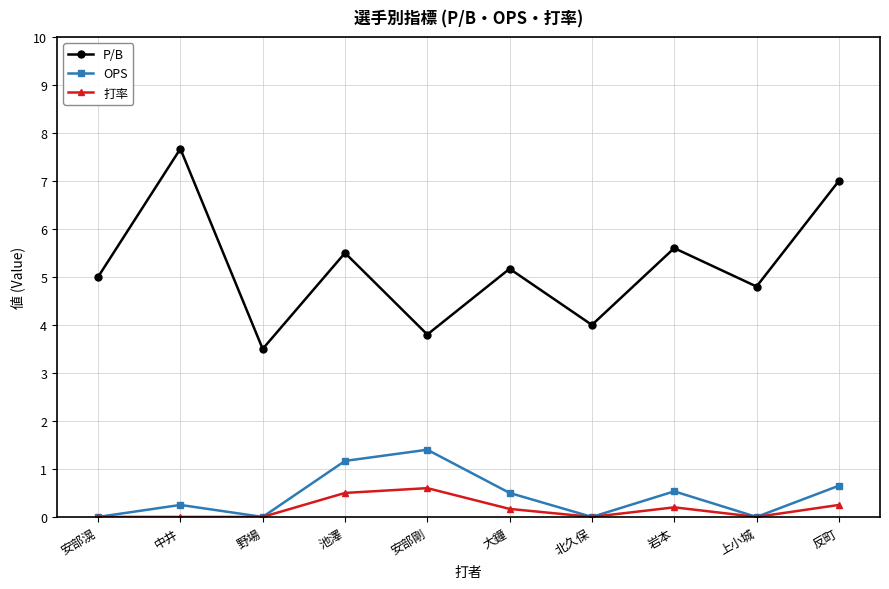

At which label does P/B reach its minimum?

野場